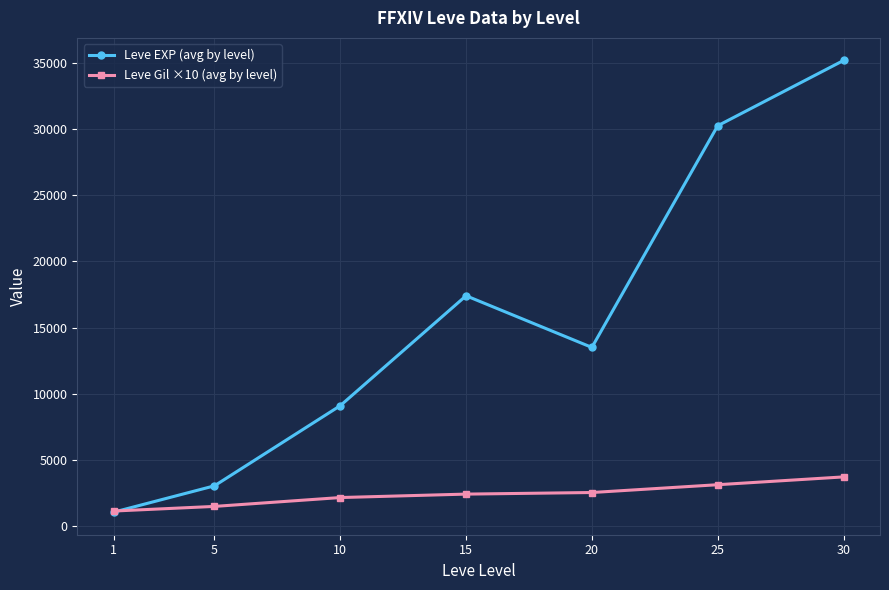

What are all the series names shown in the legend?

Leve EXP (avg by level), Leve Gil ×10 (avg by level)